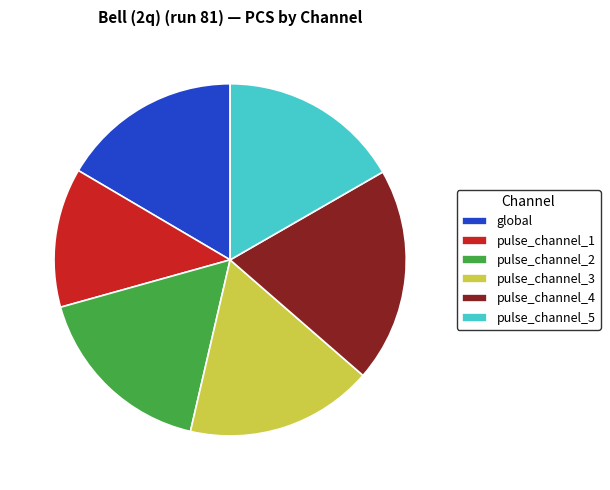

Does any single category account for the majority?

No